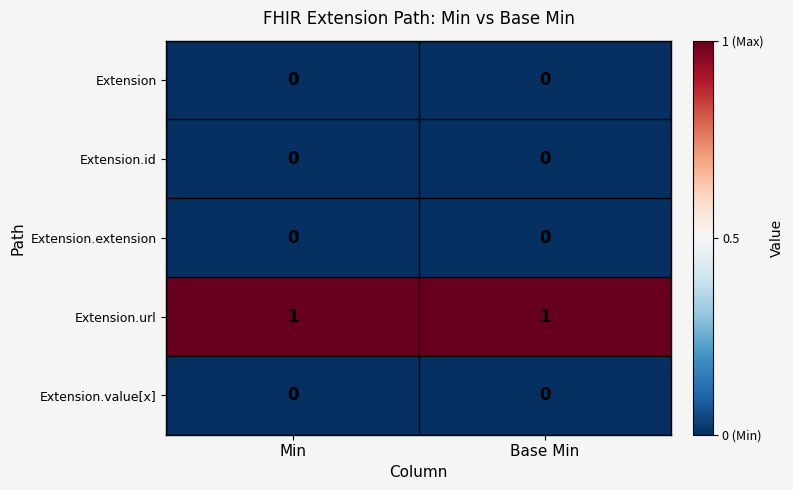

True or false: Extension has a value of 0 at Min.

True